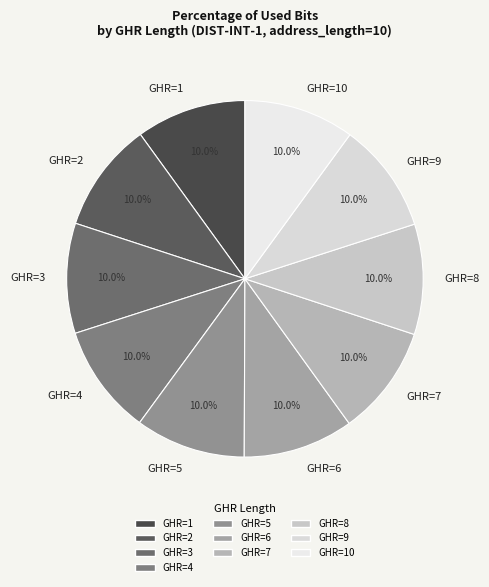

Approximately how many times larger is the value at GHR=6 compared to GHR=8?

1.0